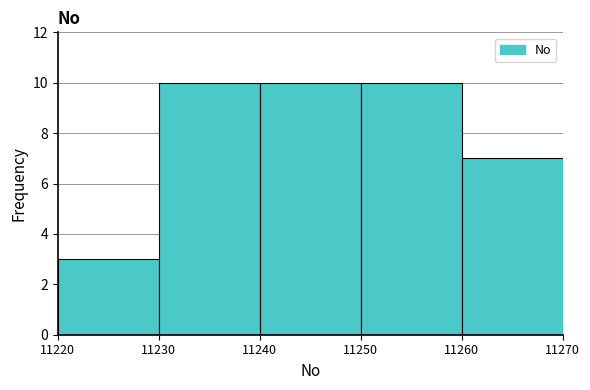

Reading left to right, transcribe this chart: for each bar, give the range it covers on the x-axis and its height. The values are not printed on the chart, so give them approximately, as read against the axis.

11220 to 11230: 3
11230 to 11240: 10
11240 to 11250: 10
11250 to 11260: 10
11260 to 11270: 7